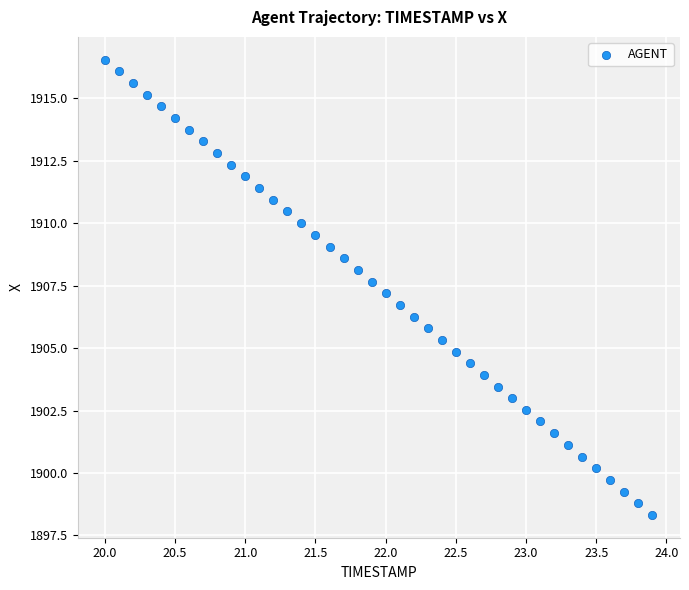

What is the range of X values (max minus min)?

3.9